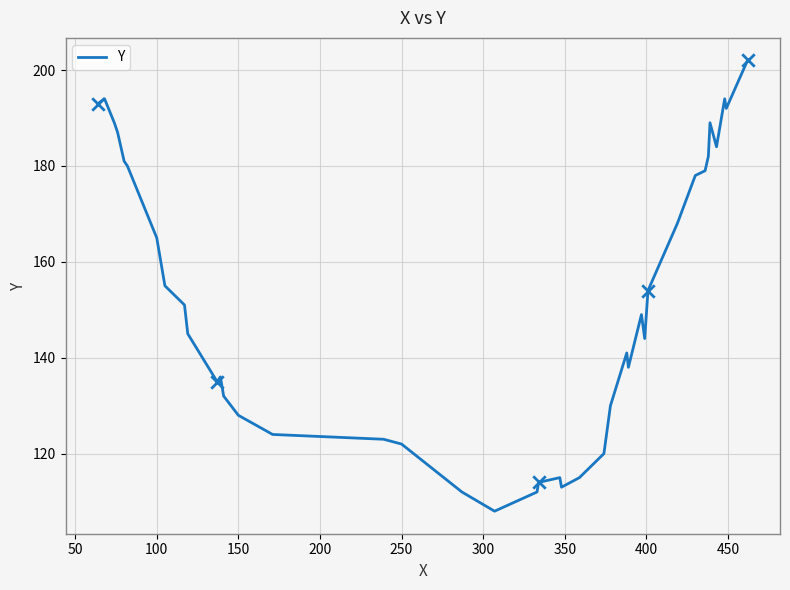

What is the minimum value shown in the chart?

108